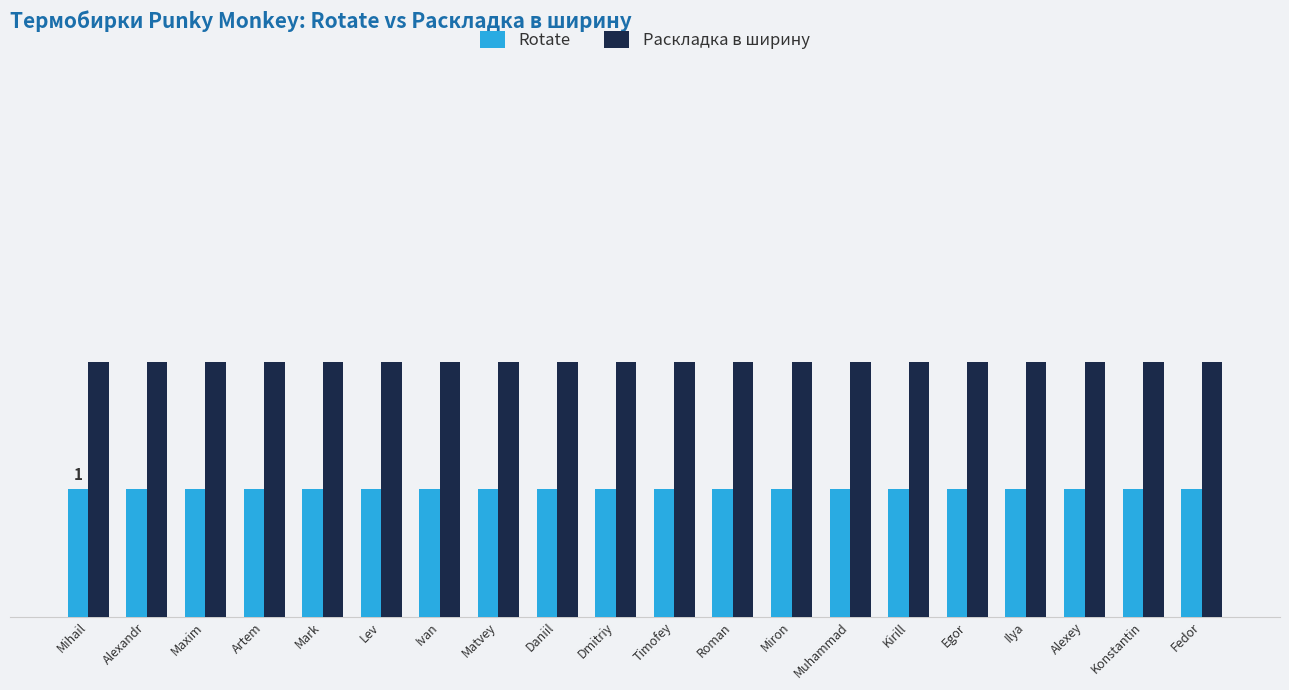

Which series has the largest range (max minus min)?

Rotate